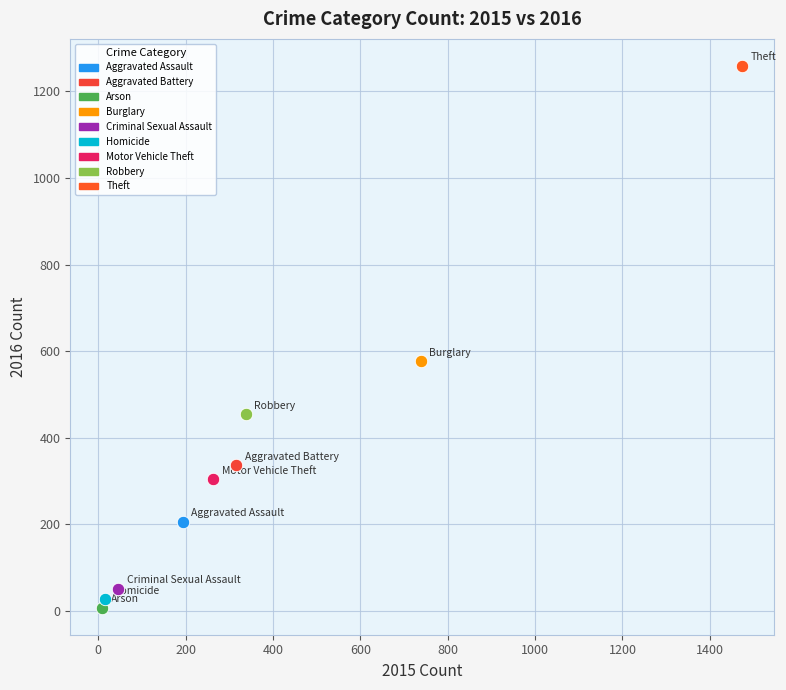

Which series contains the highest Y value?

Theft